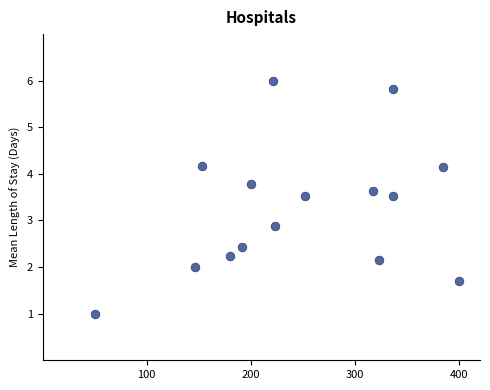

What Y value in the scatter plot is closest to 3?

2.9